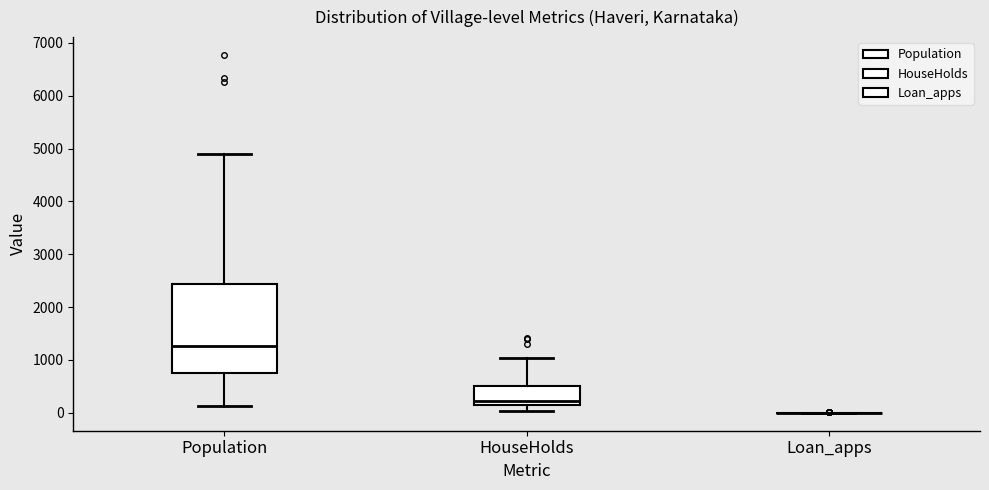

Comparing the boxes themselves (not the whiskers), which one is the tallest?

Population